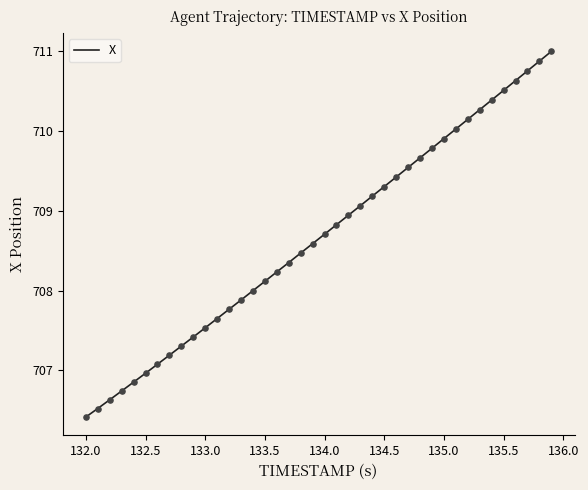

What is the difference between the maximum and minimum values?

4.6